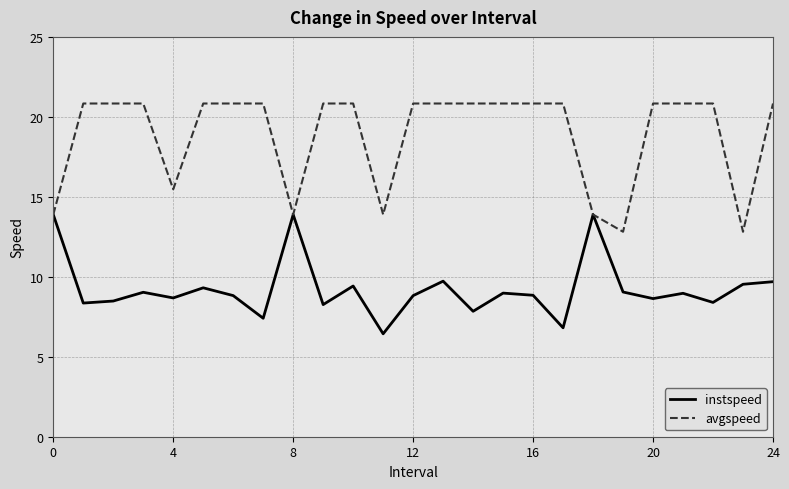

Which series has the largest total across all categories?

avgspeed